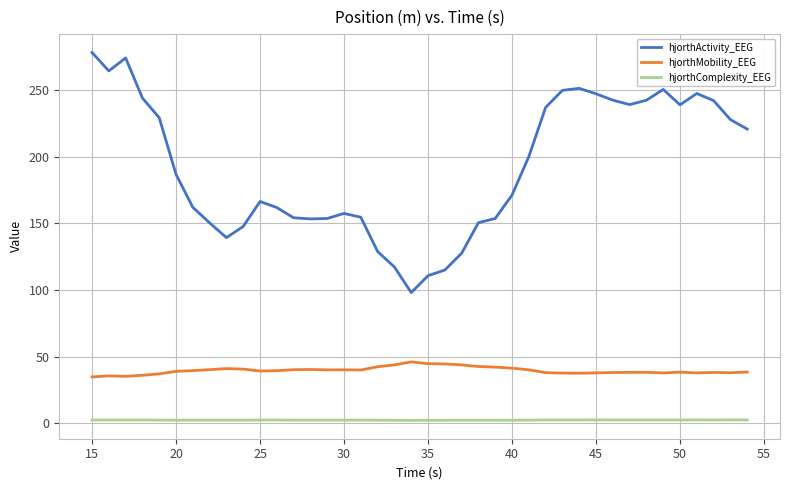

Rank the series by their maximum value, from lowest to highest.

hjorthComplexity_EEG, hjorthMobility_EEG, hjorthActivity_EEG